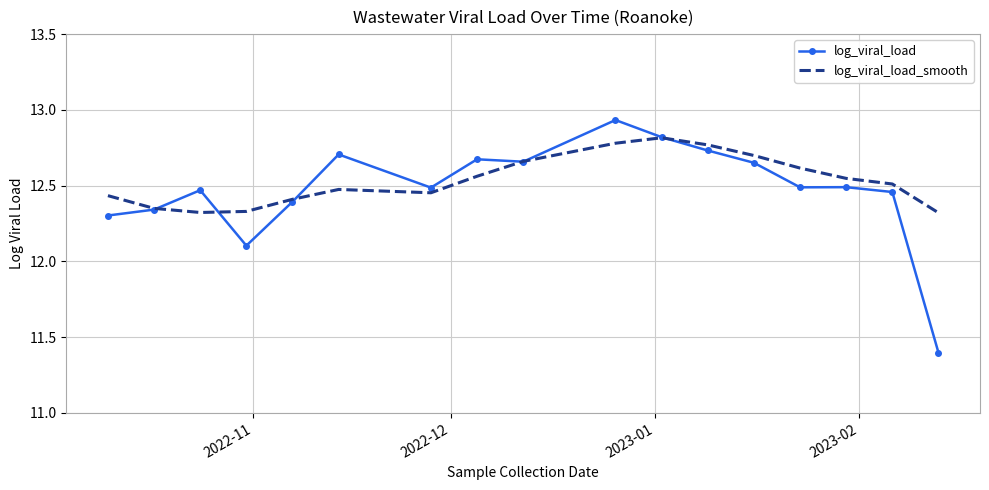

What is the smallest value displayed?

11.4